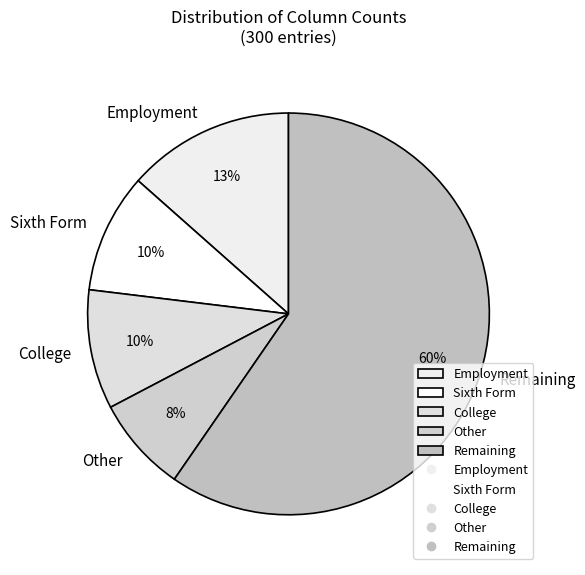

Count the number of slices in the pie.

5